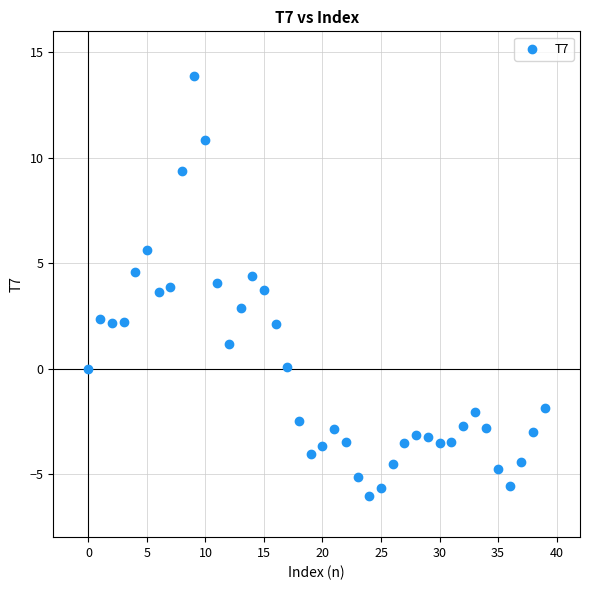

What is the range of Y values (max minus min)?

19.9